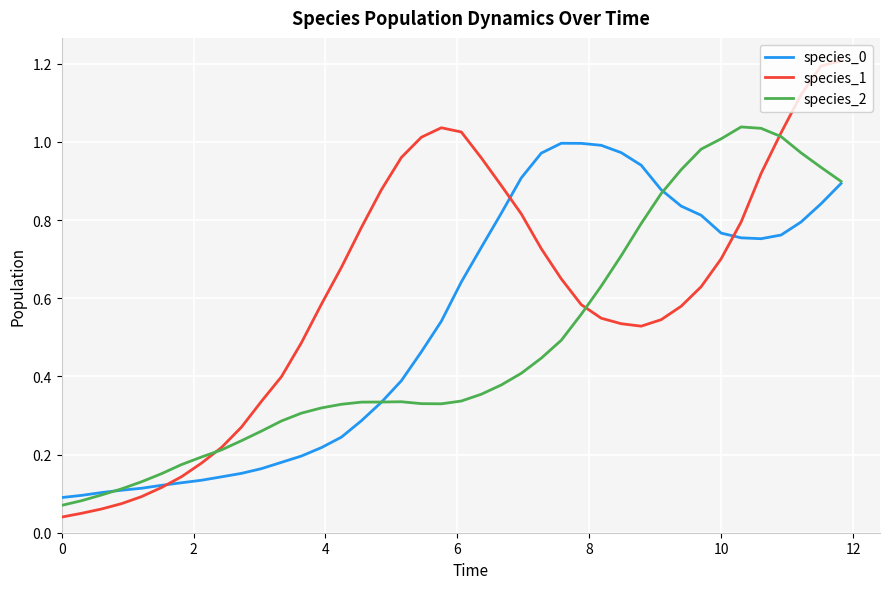

Which series has the largest range (max minus min)?

species_1